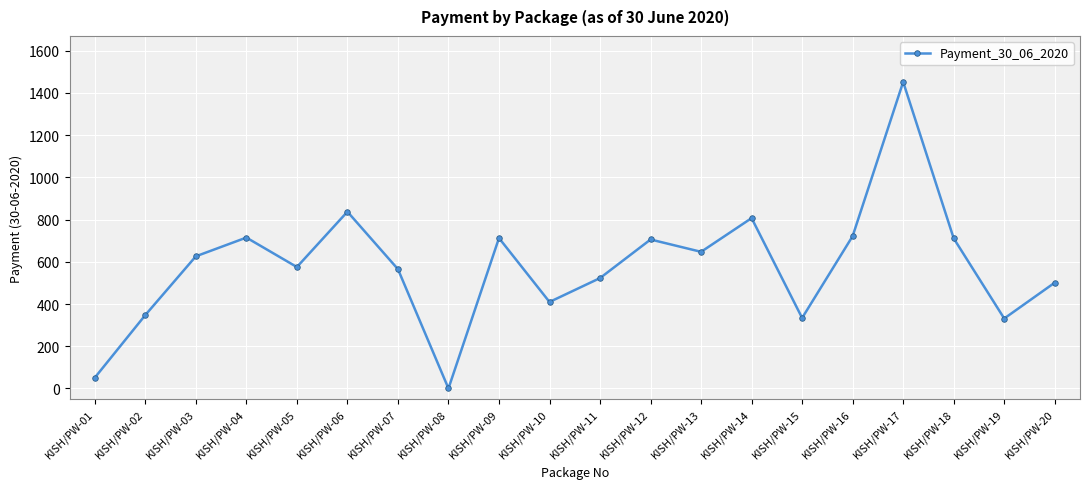

How many lines are shown in the chart?

1